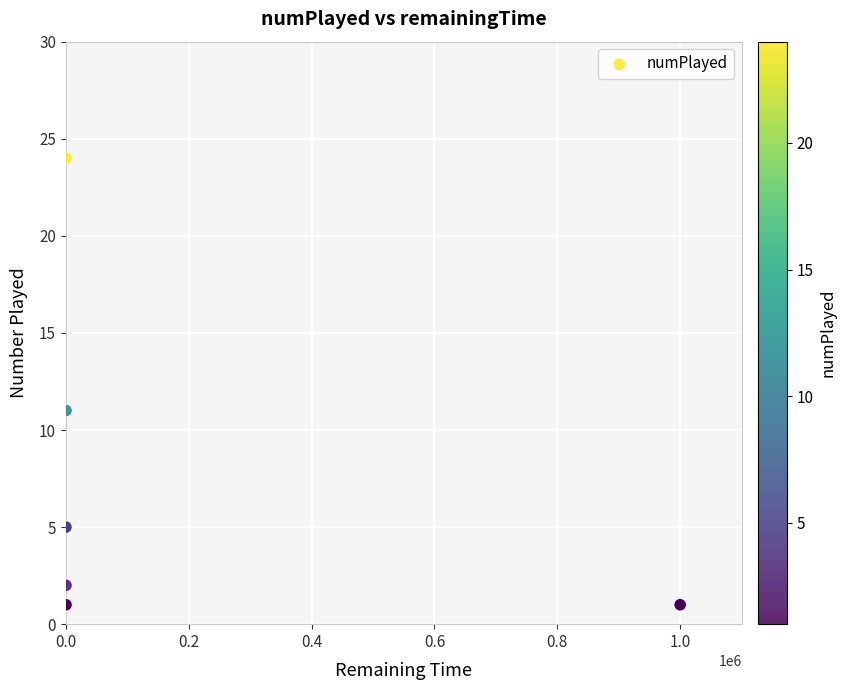

What Y value in the scatter plot is closest to 12?

11